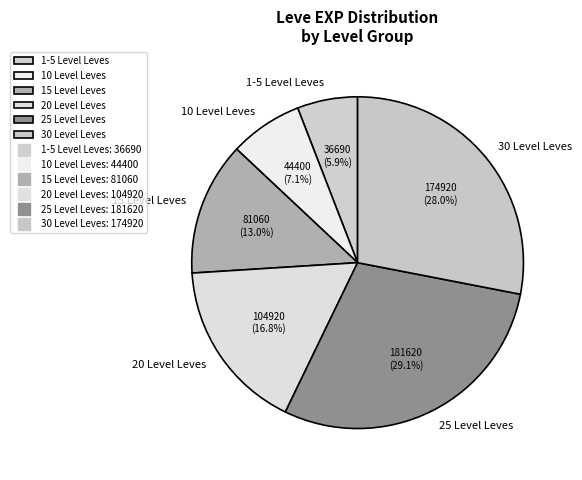

Combined, do 10 Level Leves and 15 Level Leves account for over 50%?

No